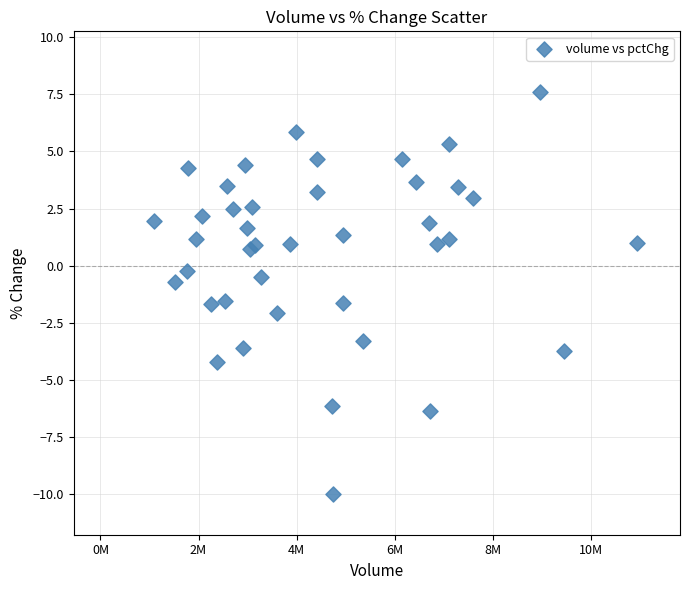

What Y value in the scatter plot is closest to -1?

-0.7